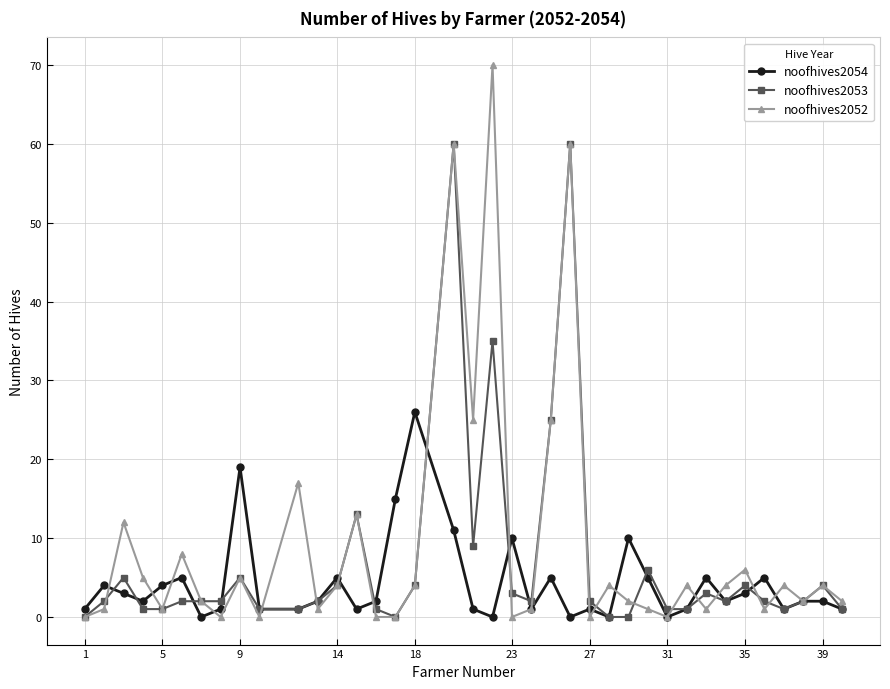

True or false: noofhives2053 has more than 0 points higher than both neighbors.

True